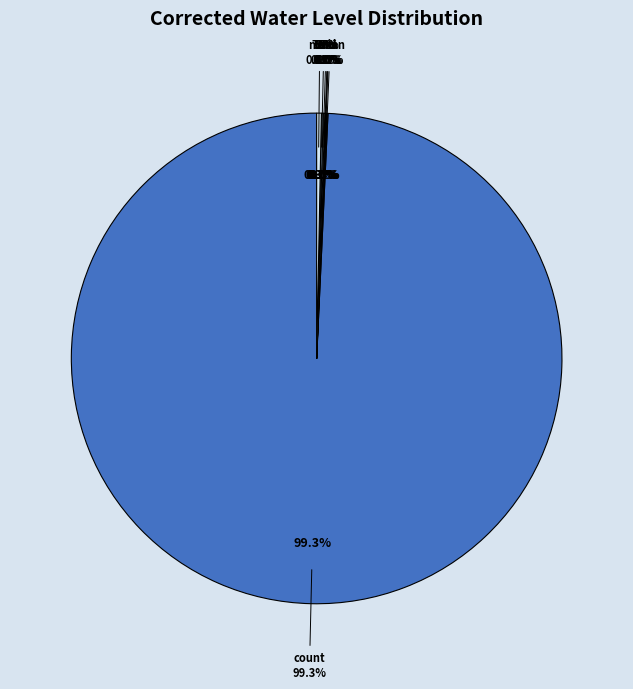

How many segments does this pie chart have?

8